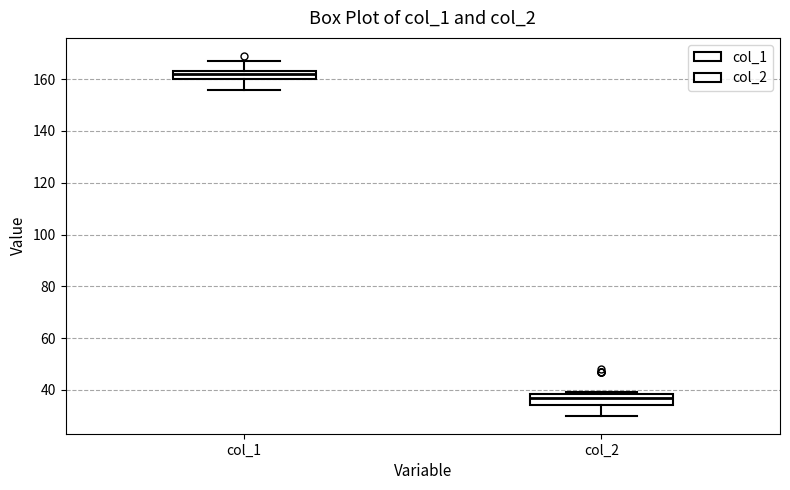

Reading left to right, transcribe this box plot: for each box, give where its median line is, the range the box spans, and where its two whiskers end, as read against the y-axis. The values are not printed on the chart, so give them approximately, as read against the axis.

col_1: median 162, box 160 to 164, whiskers 156 to 168
col_2: median 38 (just below the box's upper edge), box 34 to 38, whiskers 30 to 40